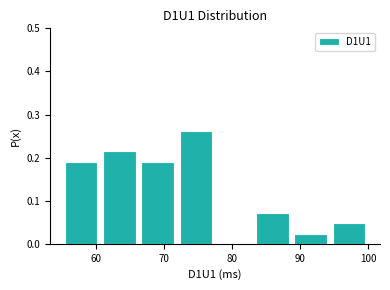

Which range on the x-axis has the tallest bar?

72 to 78